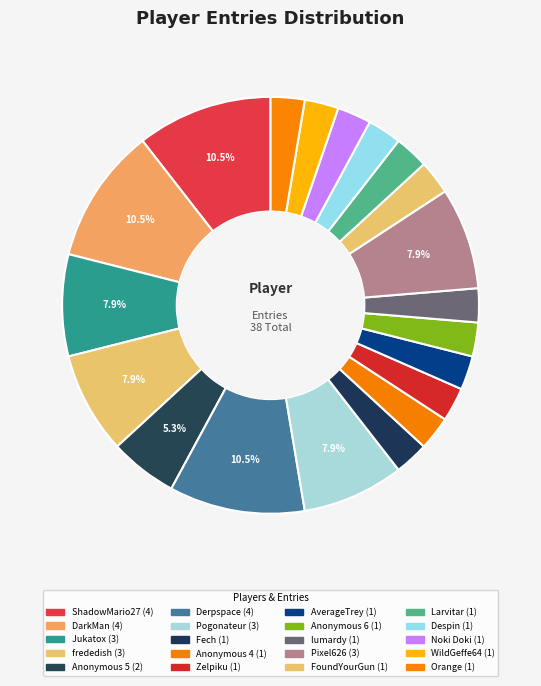

Count the number of slices in the pie.

20